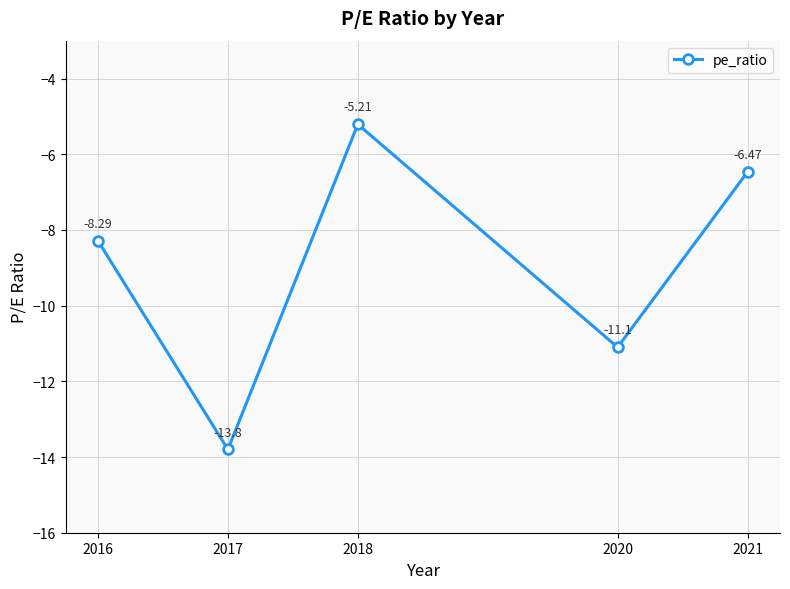

Which category has the highest value across all series?

2018